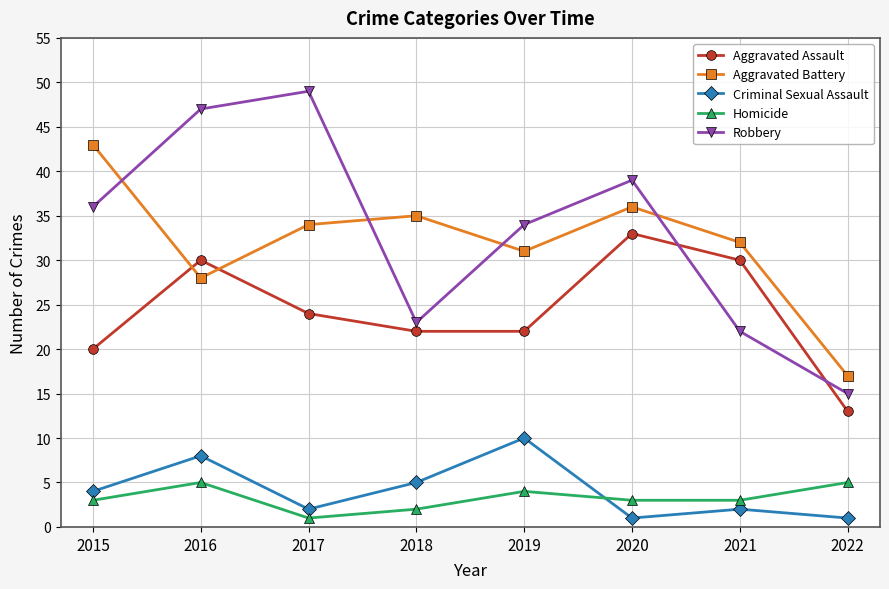

What is the difference between the maximum and minimum values in the Robbery series?

34